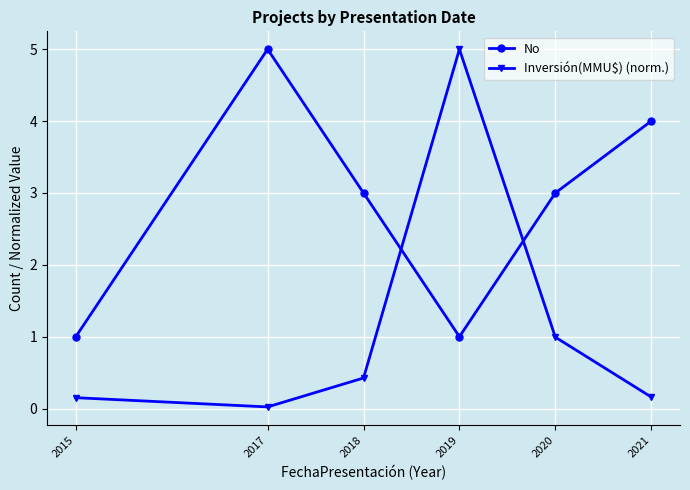

The Inversión(MMU$) (norm.) series shows 0.2 at 2021. True or false?

True